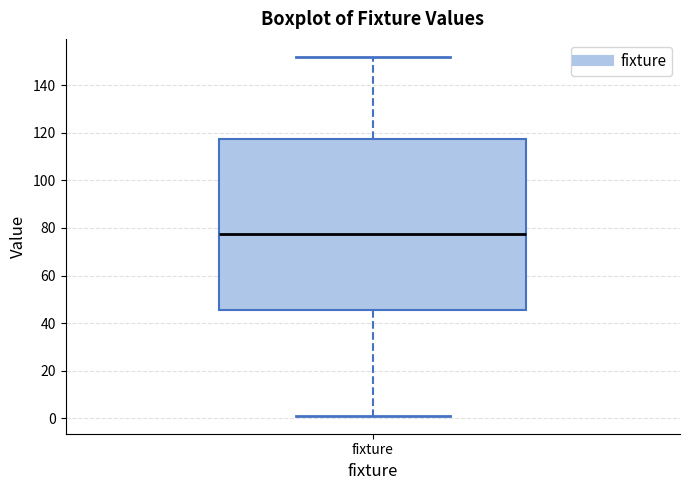

Read this box plot against the y-axis: the position of the median line, the range covered by the box, and the ends of both whiskers. The values are not printed on the chart, so give them approximately, as read against the axis.

median 78, box 46 to 118, whiskers 2 to 152